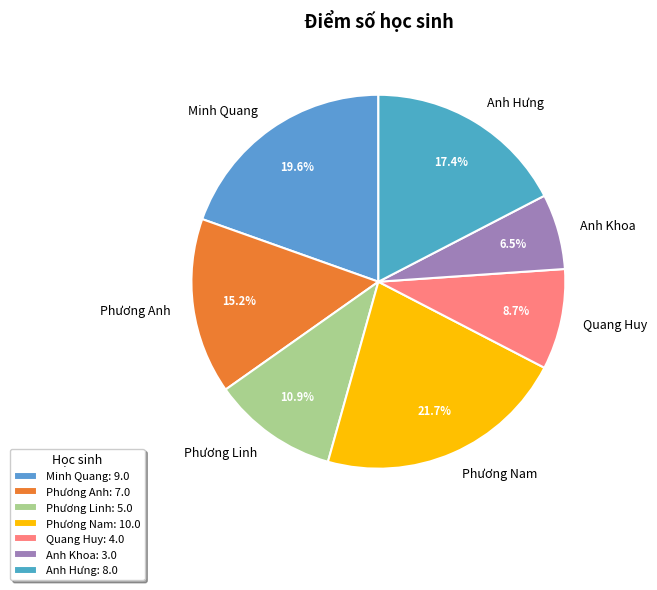

True or false: Phương Linh accounts for 23% of the total.

False